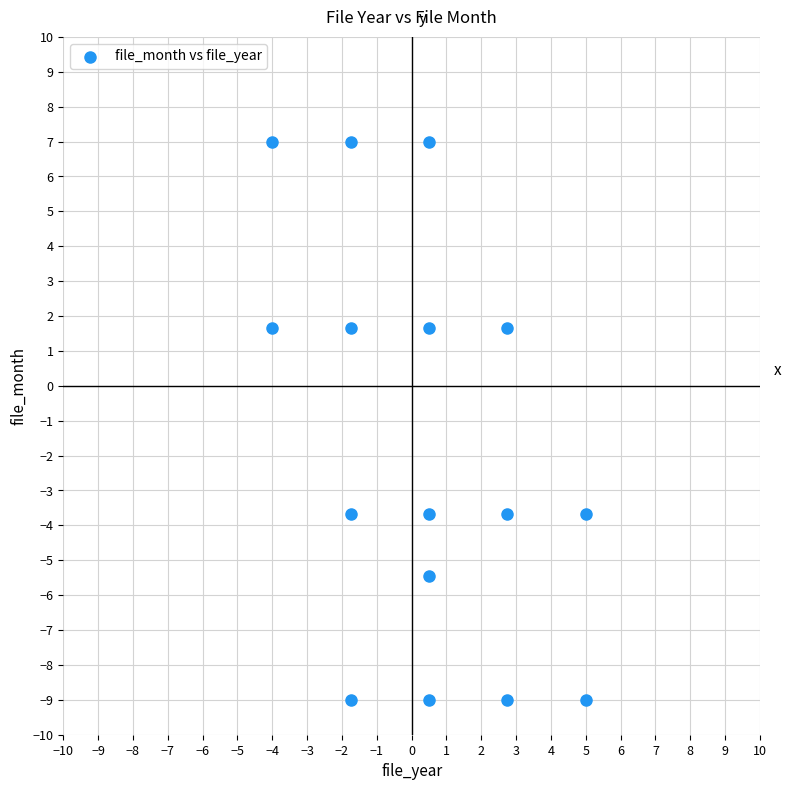

What is the range of Y values (max minus min)?

16.0